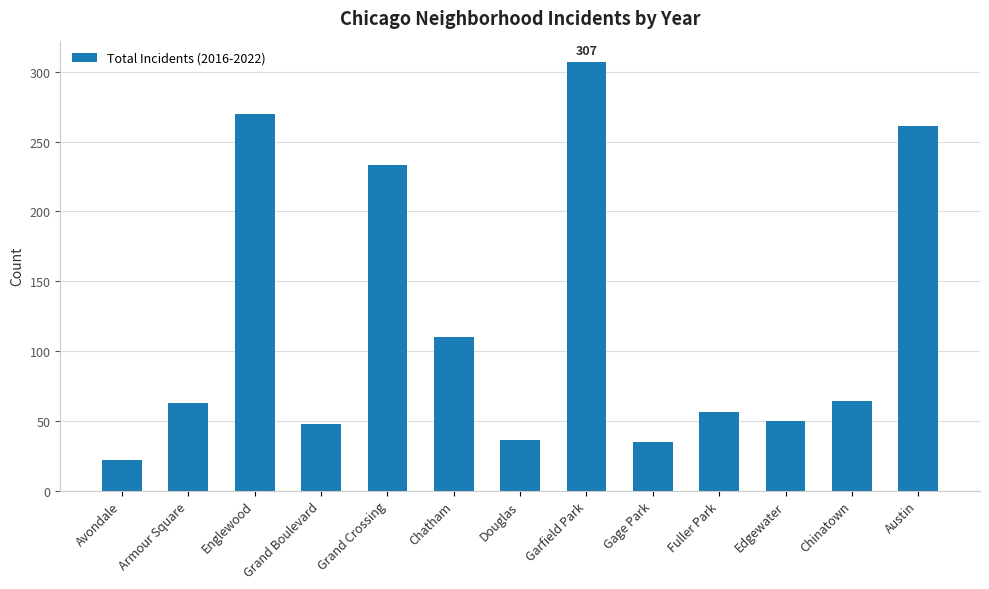

What is the value of the 5th bar from the left?

233